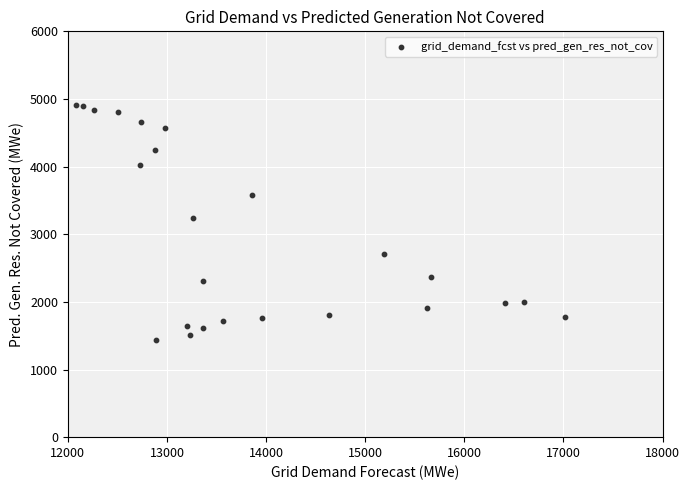

What is the range of Y values (max minus min)?

3478